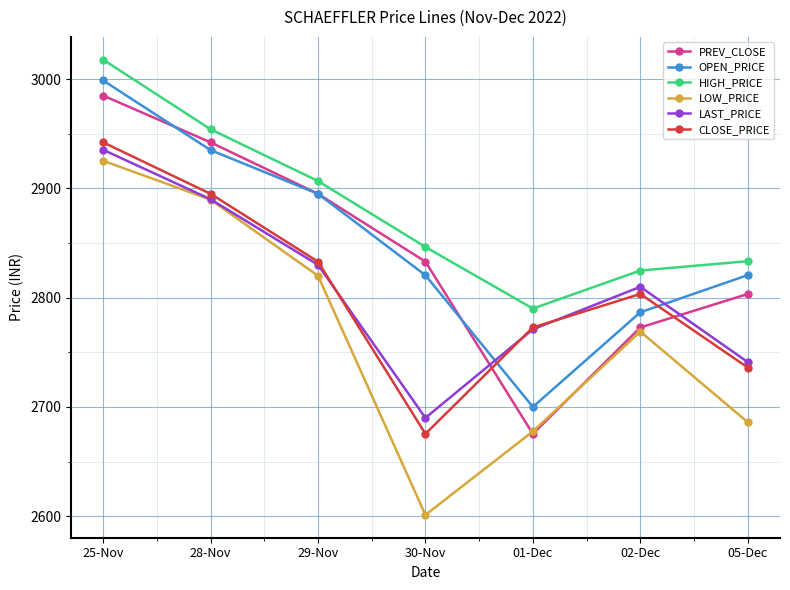

The HIGH_PRICE series shows 1441.5 at 01-Dec. True or false?

False